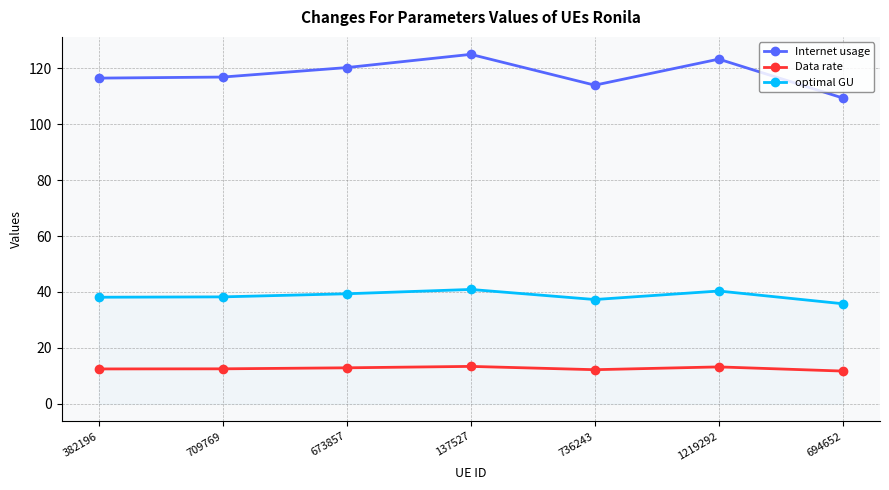

At 1219292, list the series in order from smallest to largest.

Data rate, optimal GU, Internet usage